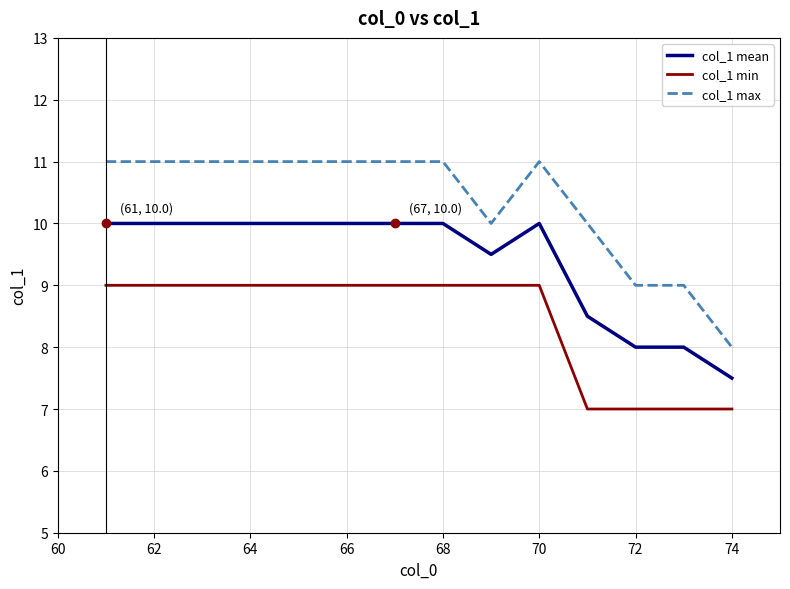

True or false: col_1 min and col_1 max intersect in this chart.

False